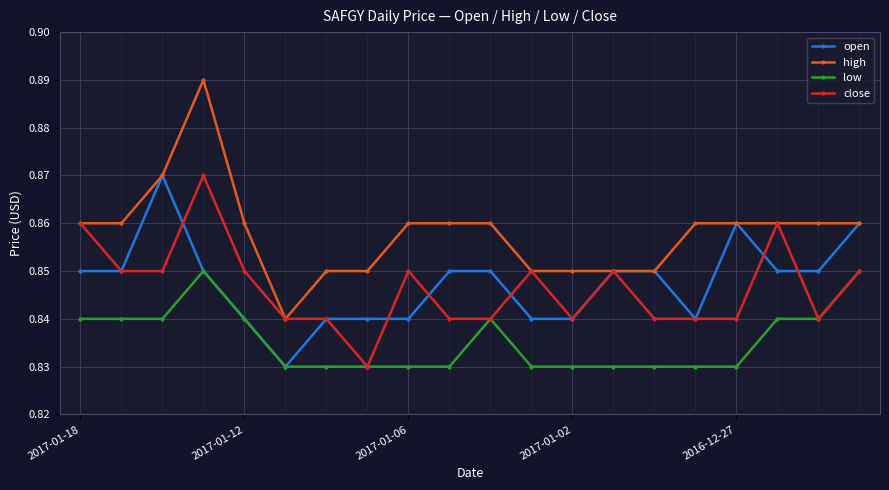

How many lines are shown in the chart?

4